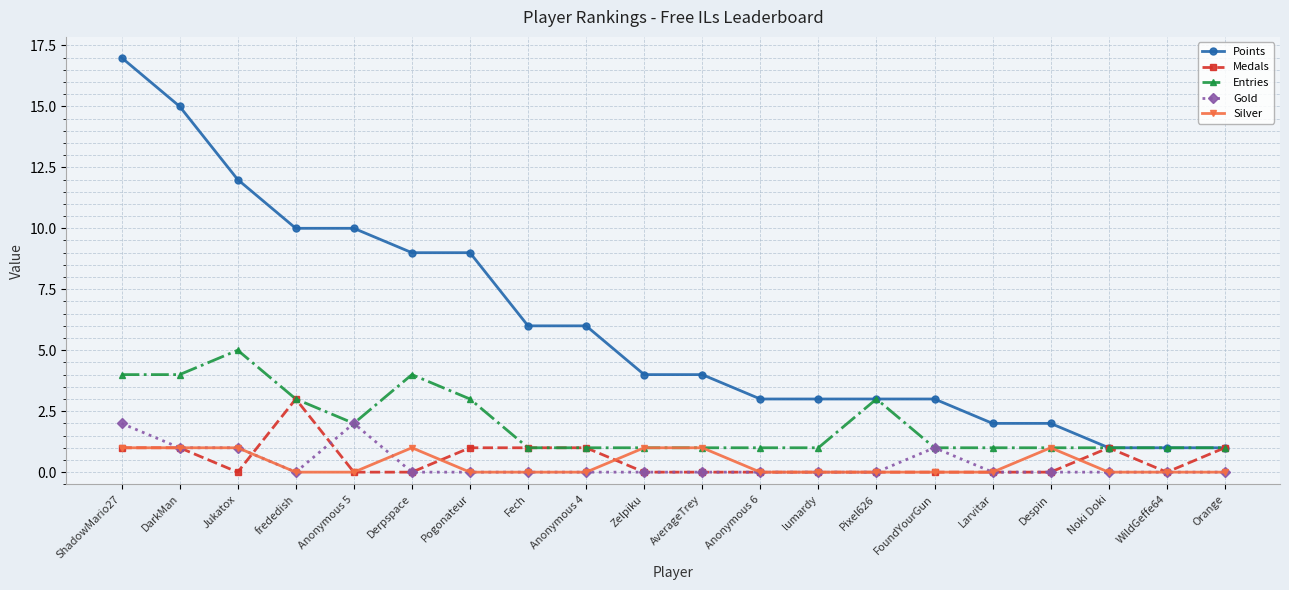

The Gold series shows 0 at Anonymous 4. True or false?

True